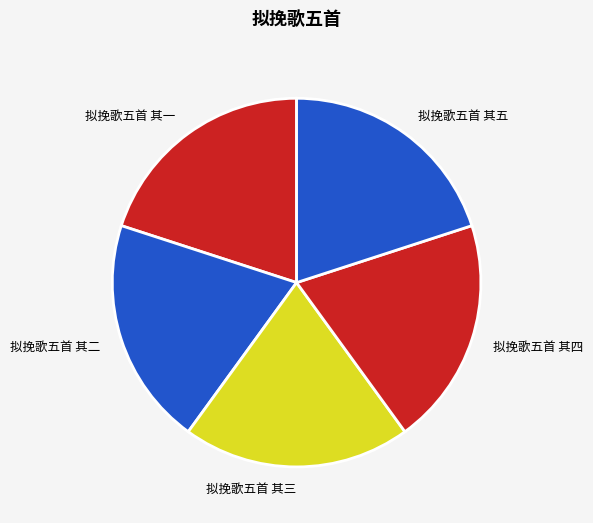

What is the ratio of the value at 拟挽歌五首 其一 to the value at 拟挽歌五首 其二?

1.0